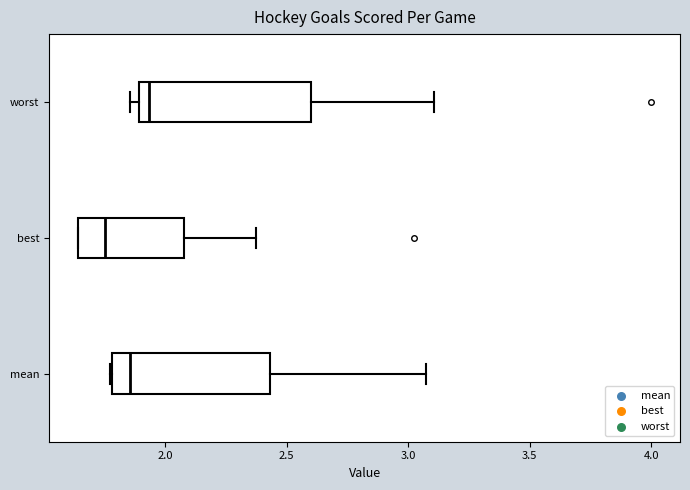

Which box has the furthest to the left median line?

best